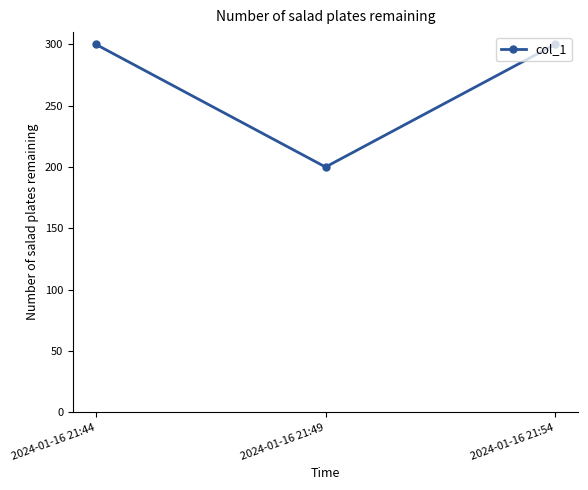

What is the average value?

267